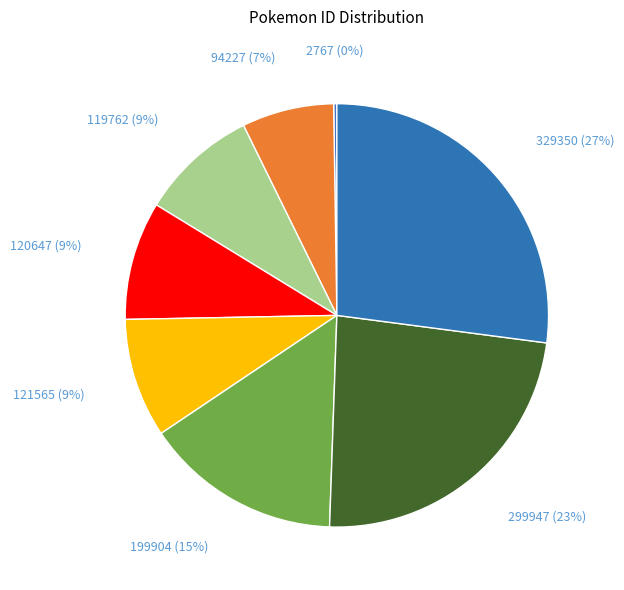

Is the sum of 329350 and 121565 greater than half?

No